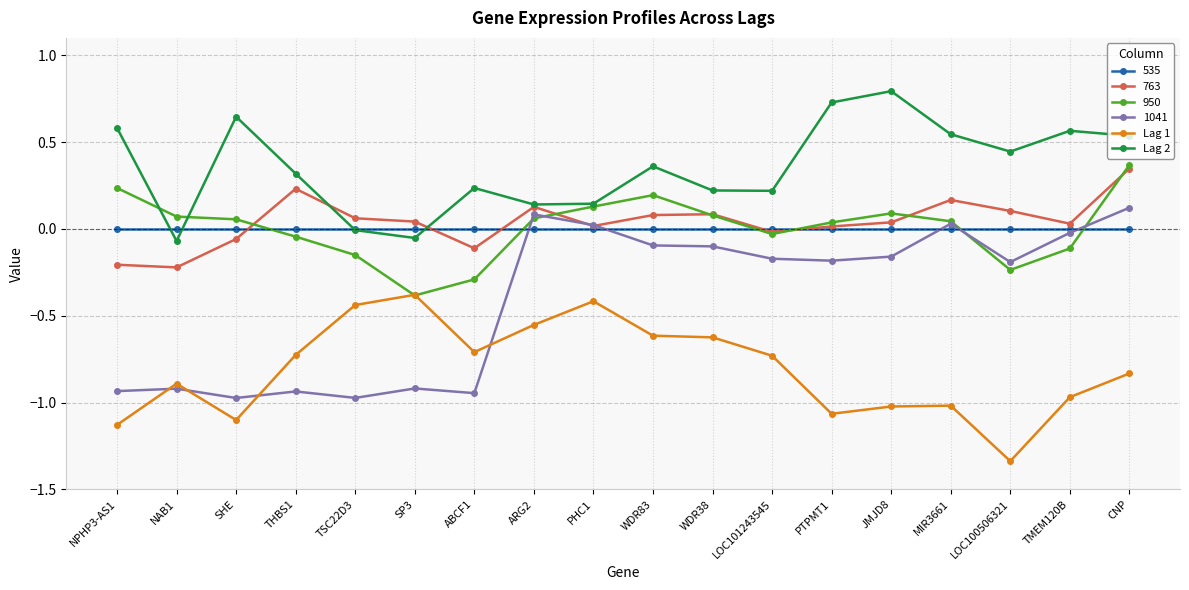

Which series has the largest range (max minus min)?

1041